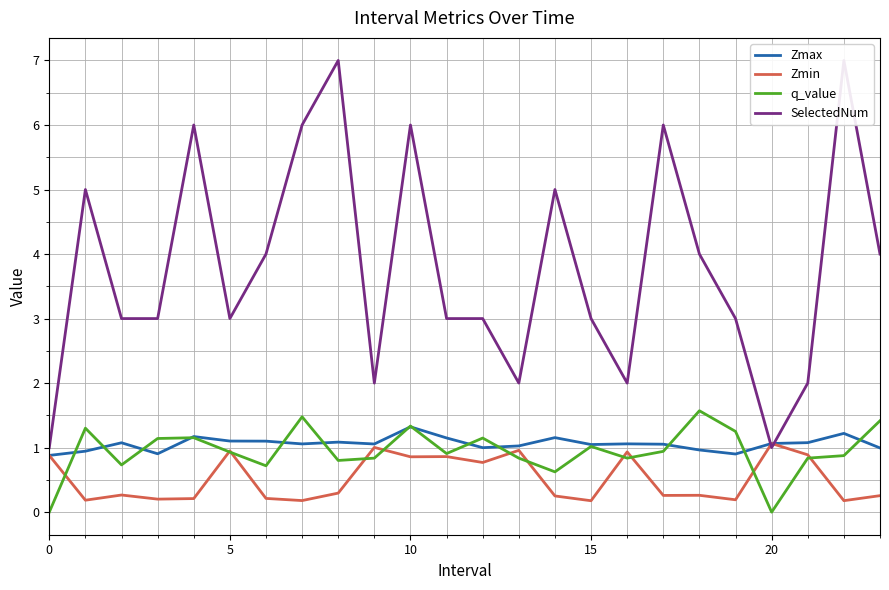

The Zmin series shows 0.3 at 22. True or false?

False